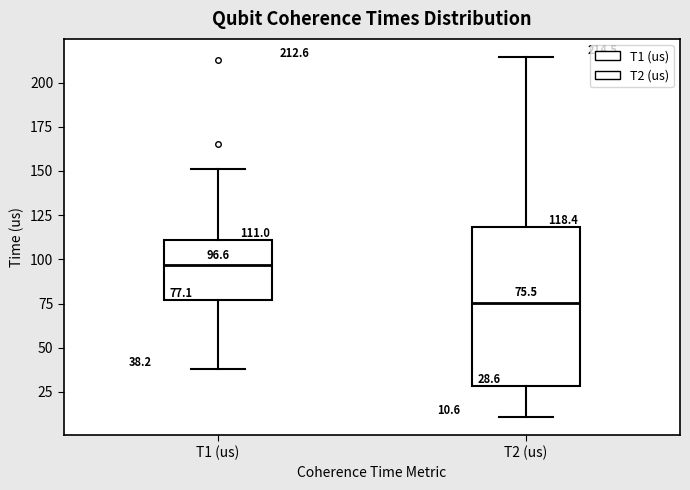

Which box is the tallest, from its lower edge to its upper edge?

T2 (us)